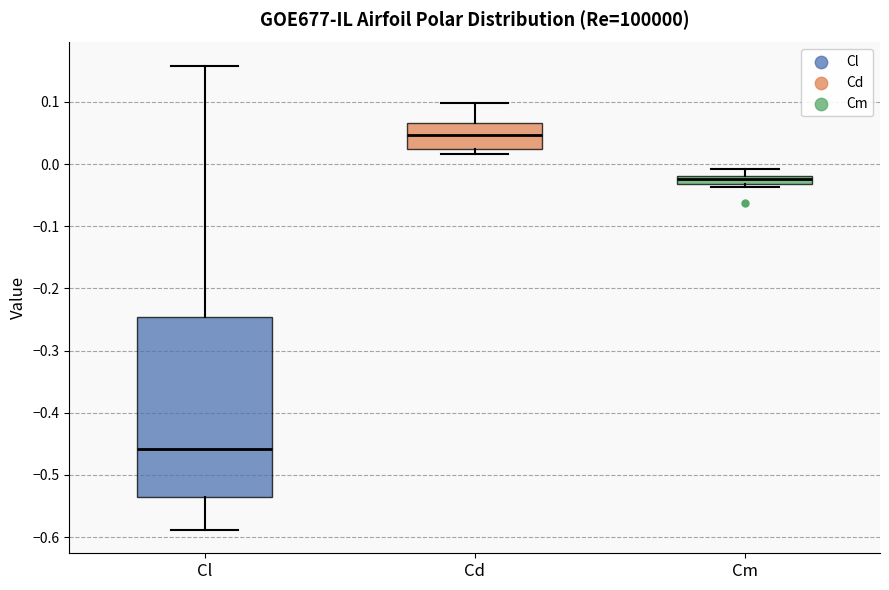

Which box has the lowest median line?

Cl